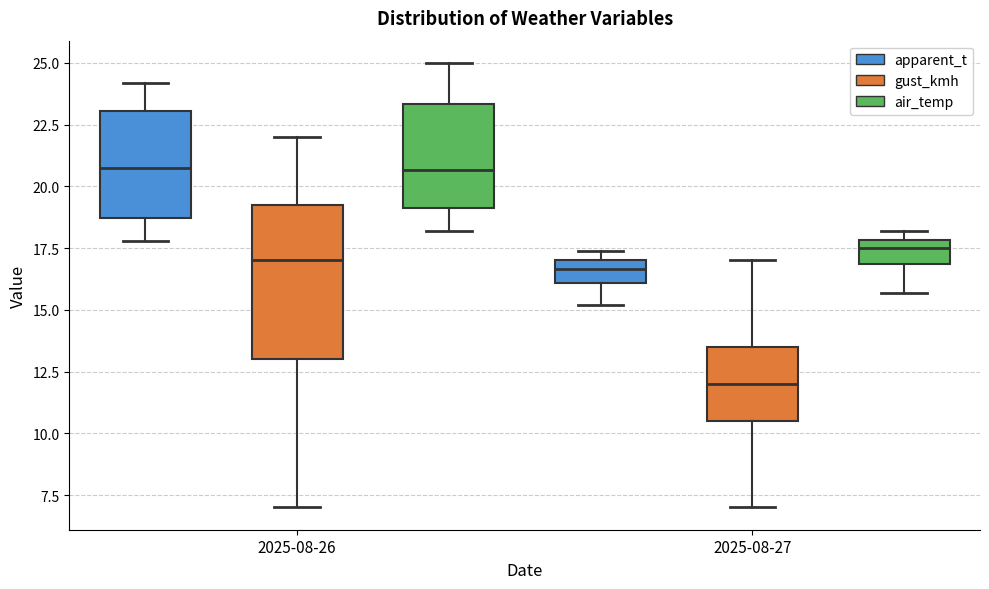

Where does the median line of the box for 2025-08-26 (gust_kmh) sit on the y-axis? The values are not printed on the chart, so give them approximately, as read against the axis.

17.0